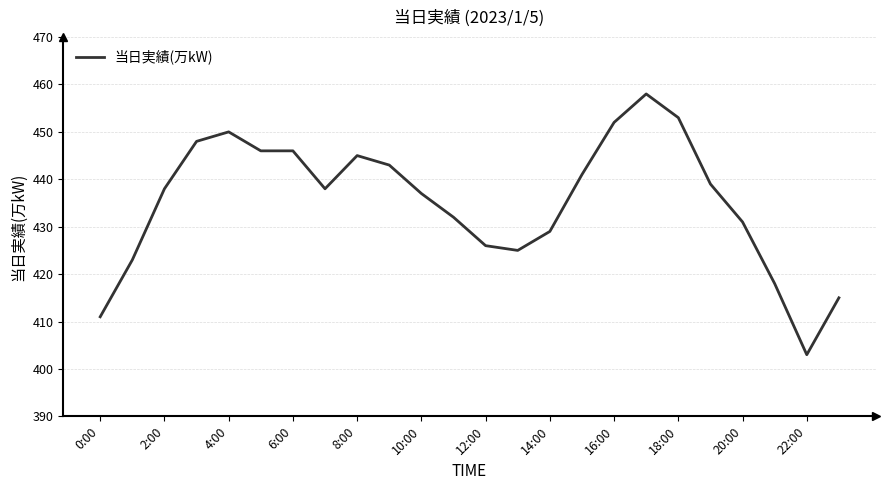

What is the smallest value displayed?

403